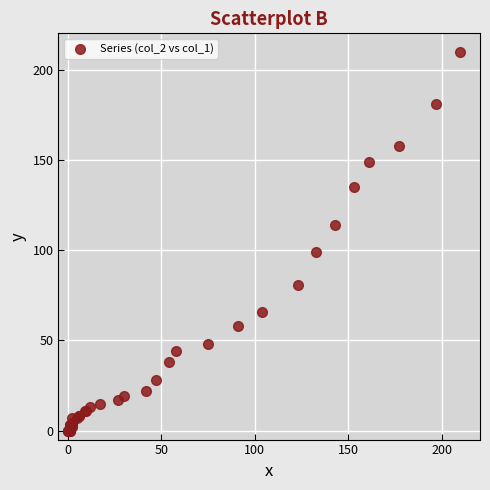

What Y value in the scatter plot is closest to 105?

99